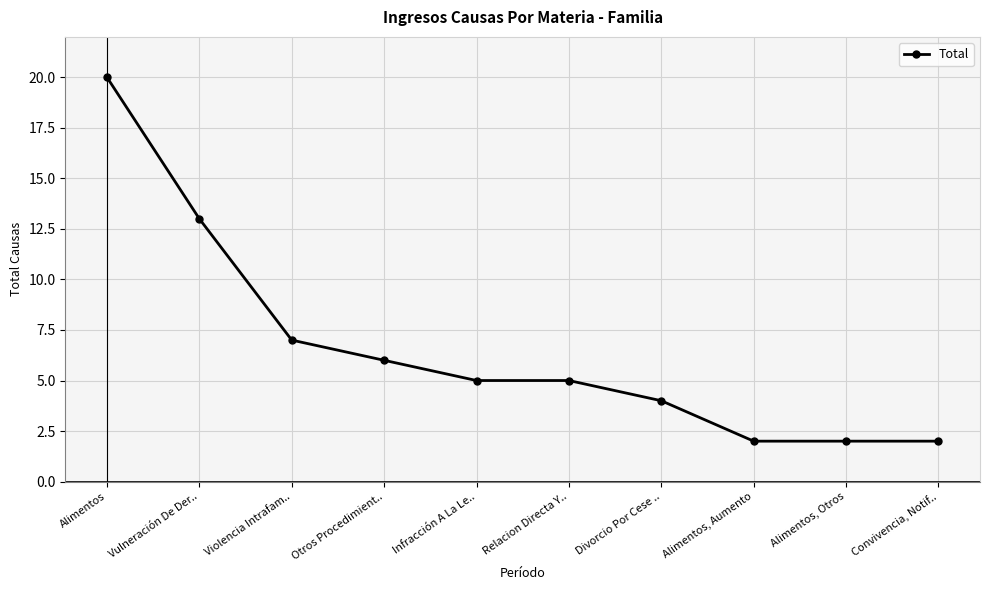

What is the label of the 2nd point from the left?

Vulneración De Der..